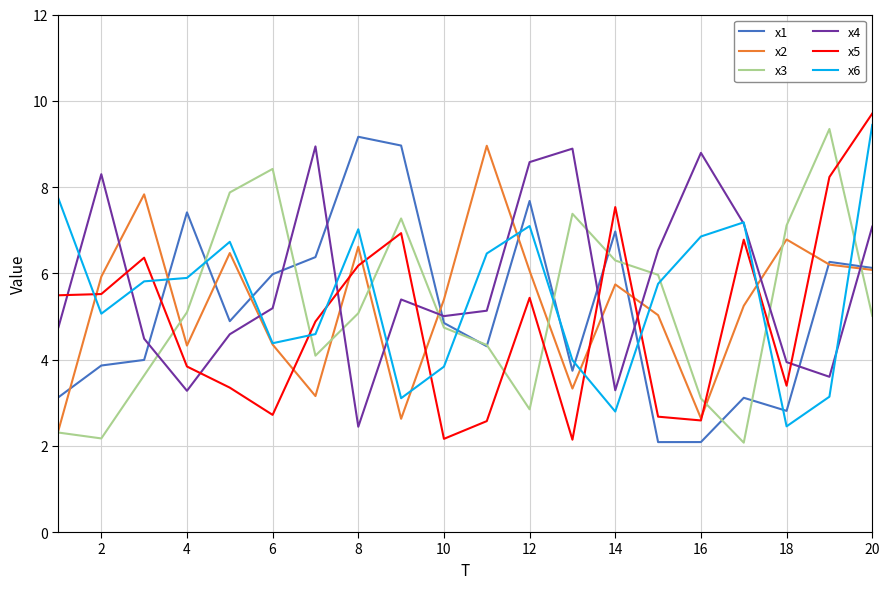

Does the chart have visible grid lines?

Yes